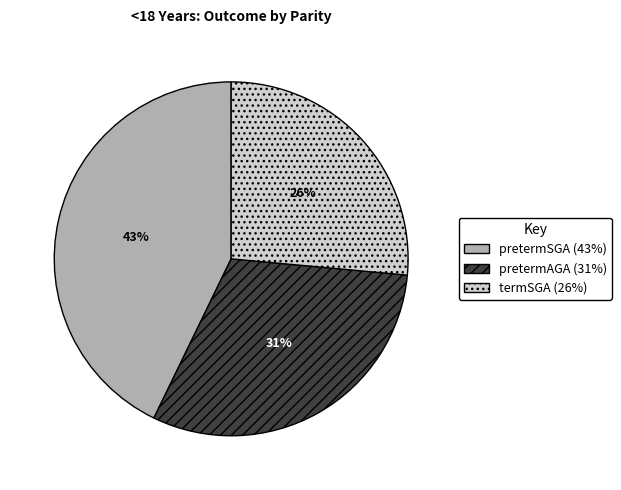

To the nearest percent, what is the average slice percentage?

33%